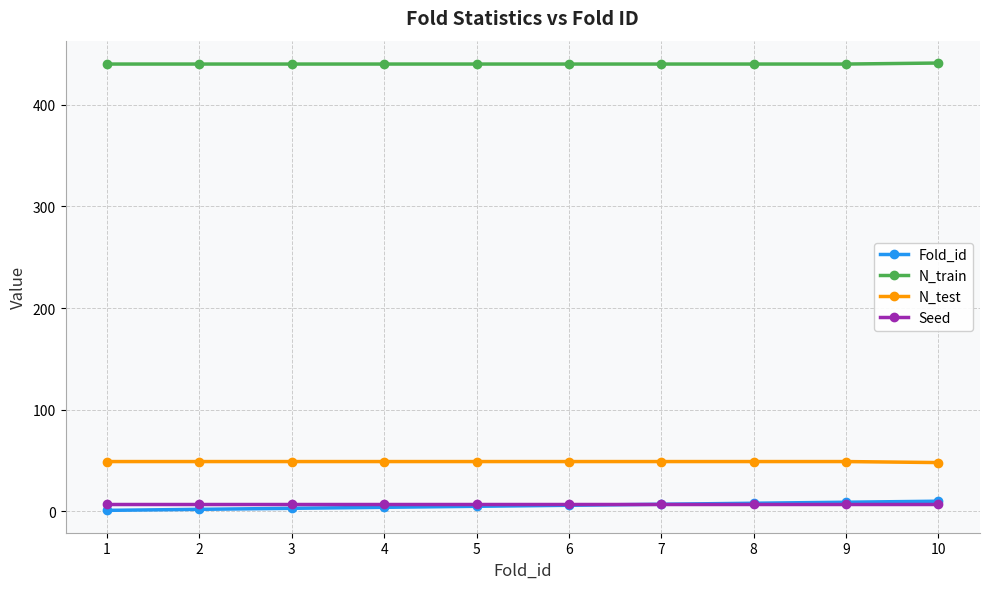

Rank the series at 1 from highest to lowest value.

N_train, N_test, Seed, Fold_id